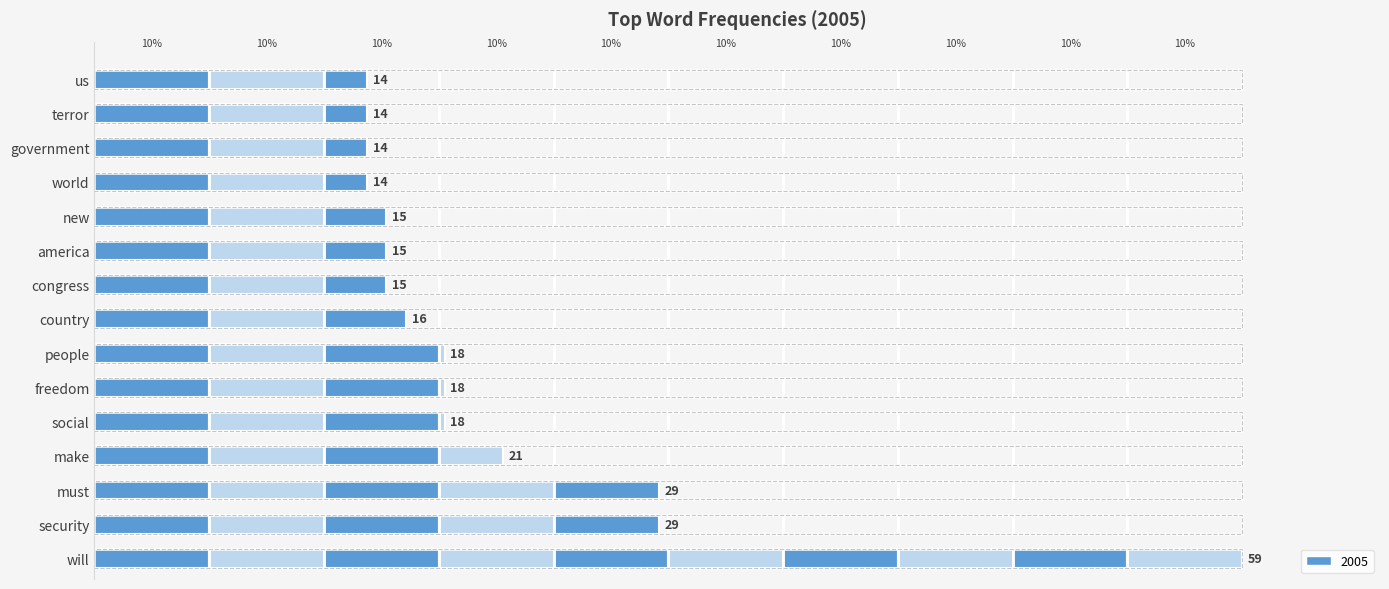

What is the value of the 9th bar from the left?

15